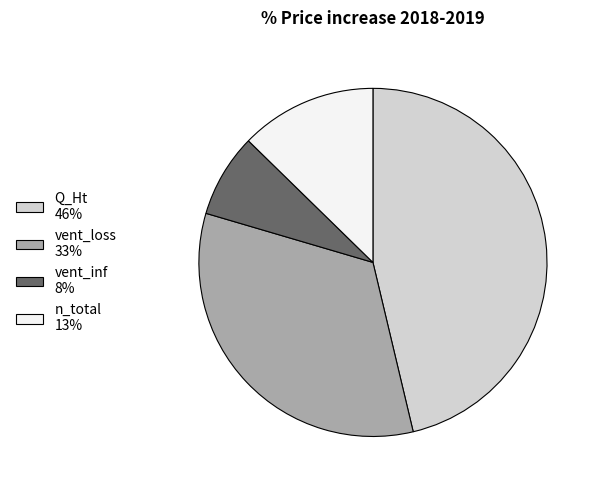

Is the sum of Q_Ht 46% and vent_inf 8% greater than half?

Yes